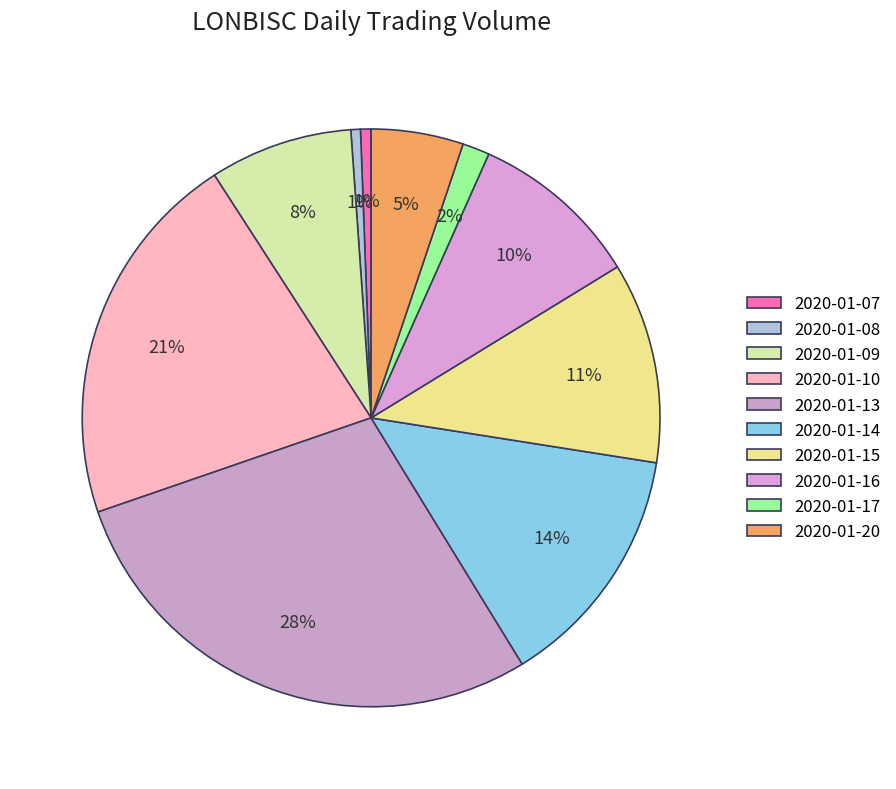

Is there any slice that represents more than half of the pie?

No